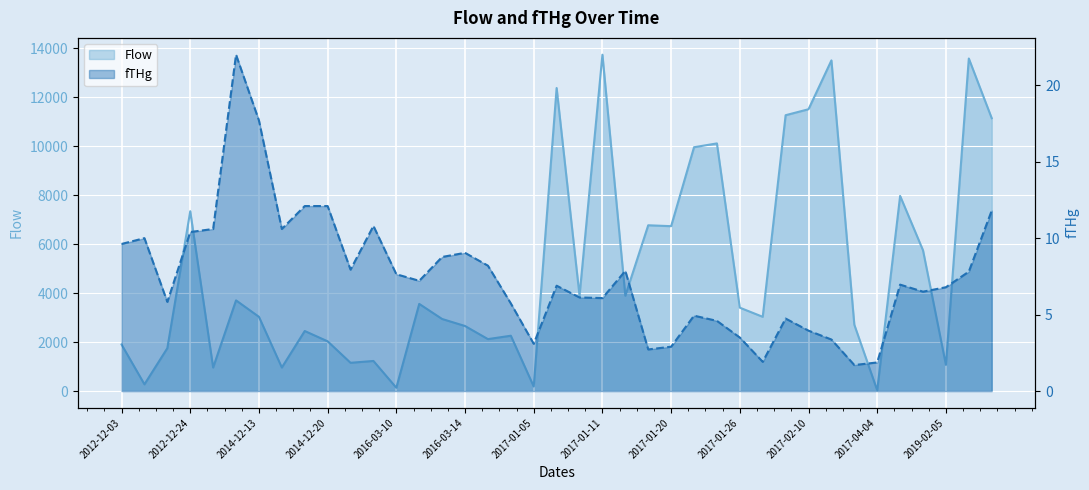

True or false: fTHg has a value of 1.8 at 2017-01-11.

False